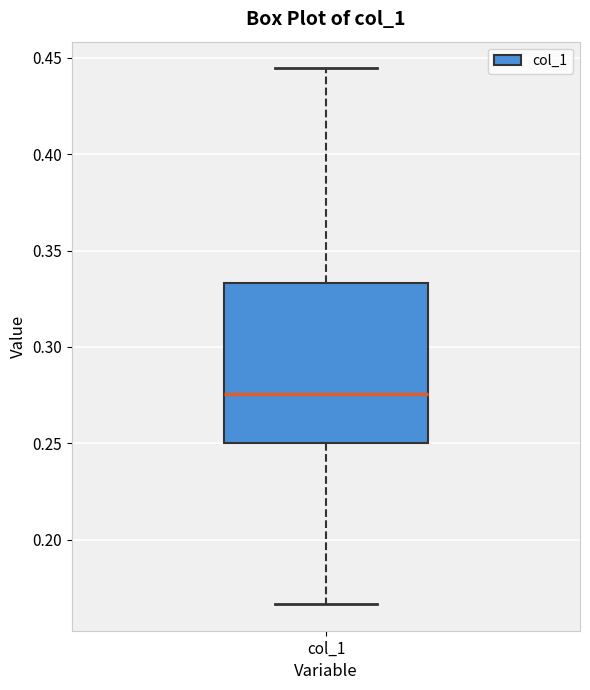

Transcribe this box plot: give where the median line is, the range the box spans, and where the two whiskers end, as read against the y-axis. The values are not printed on the chart, so give them approximately, as read against the axis.

median 0.275, box 0.250 to 0.335, whiskers 0.165 to 0.445